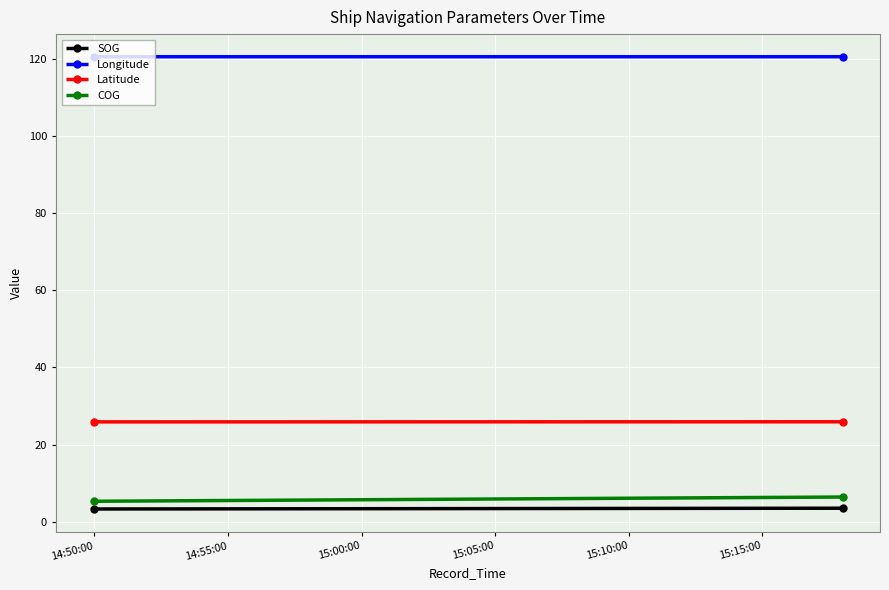

True or false: Latitude has a value of 6.4 at 14:55:00.

False